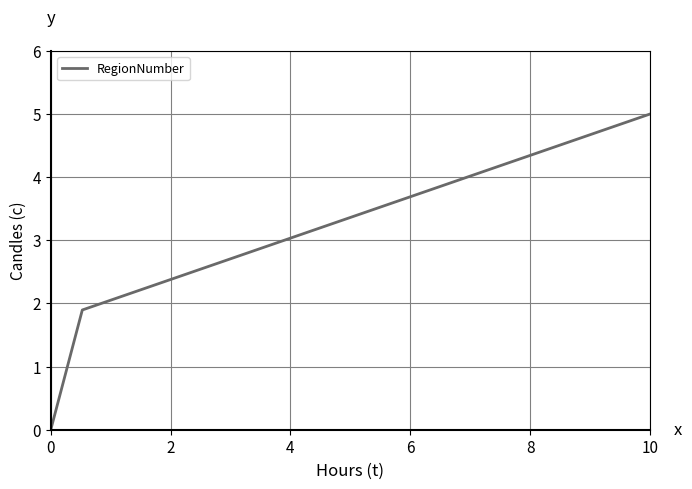

What is the greatest value displayed?

5.0